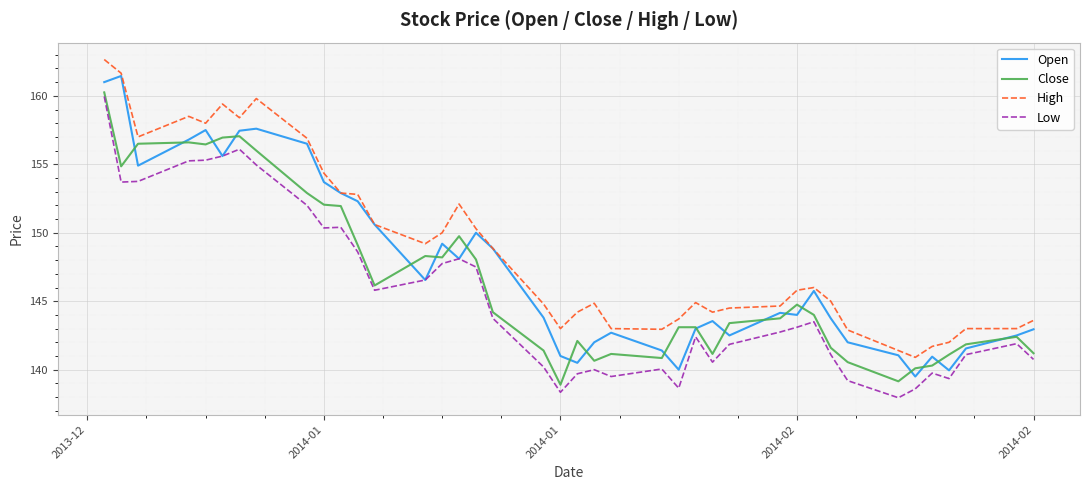

True or false: High and Low intersect in this chart.

False